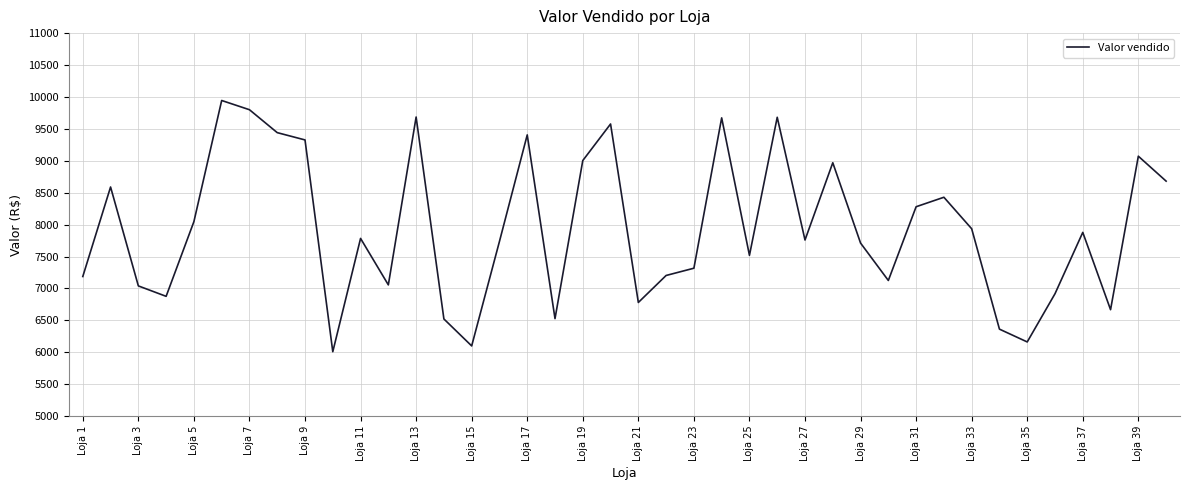

What is the greatest value displayed?

9944.5